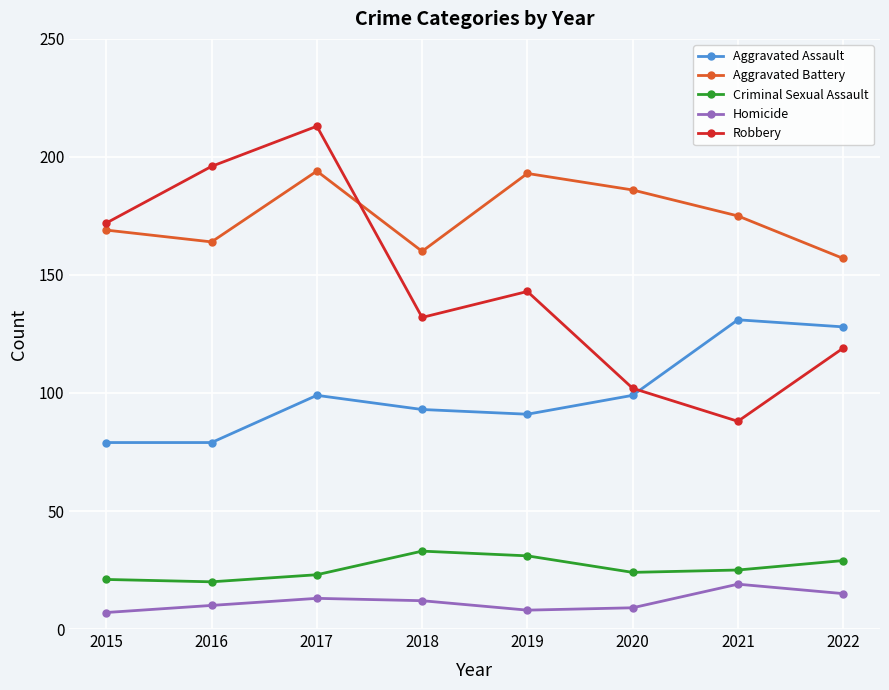

Does the chart have visible grid lines?

Yes